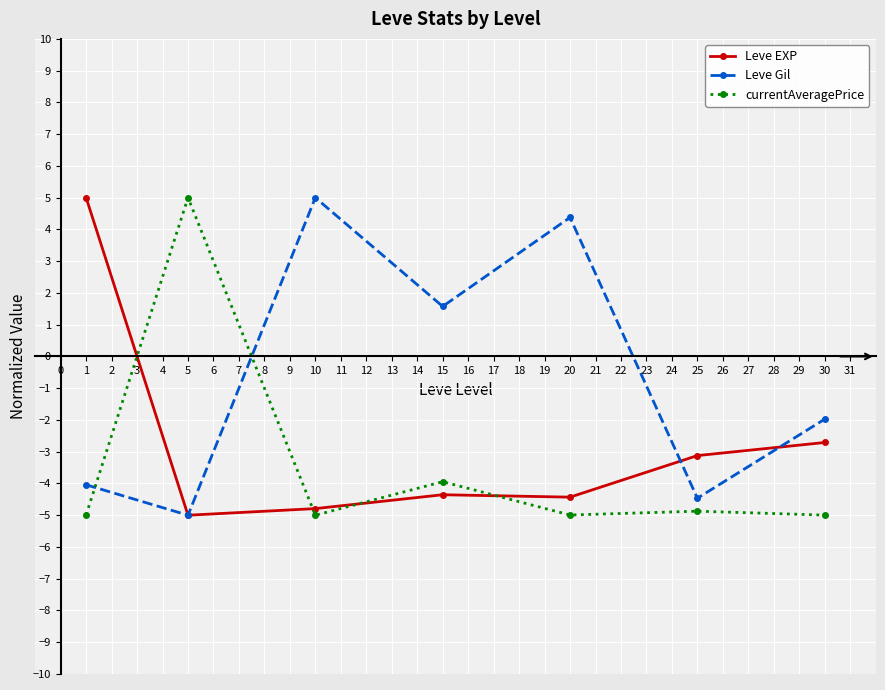

What is the difference between the highest and lowest values at 15?

5.9